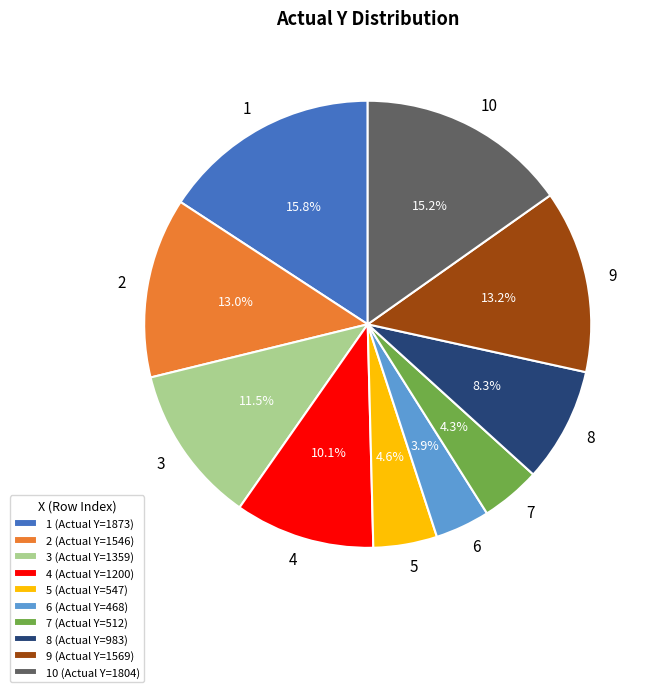

How many slices are in this pie chart?

10